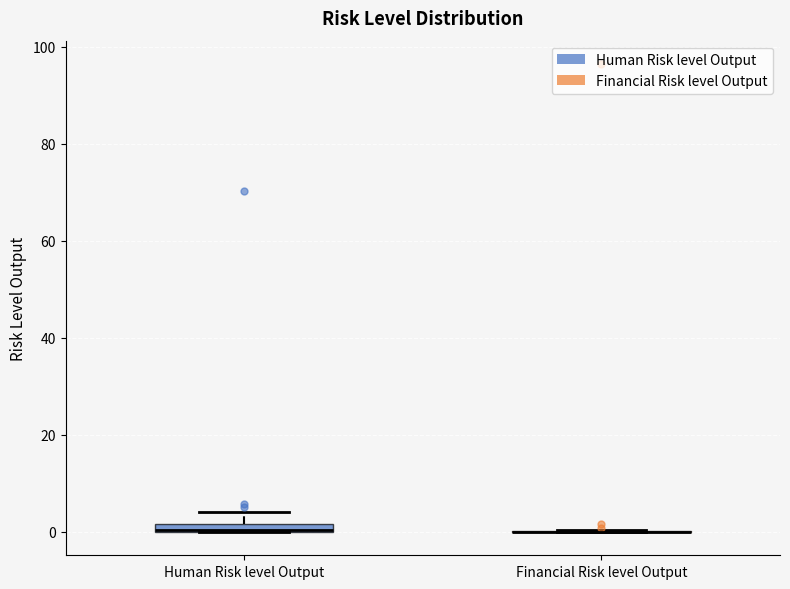

Where is the lower edge of the box for Human Risk level Output on the y-axis? The values are not printed on the chart, so give them approximately, as read against the axis.

0